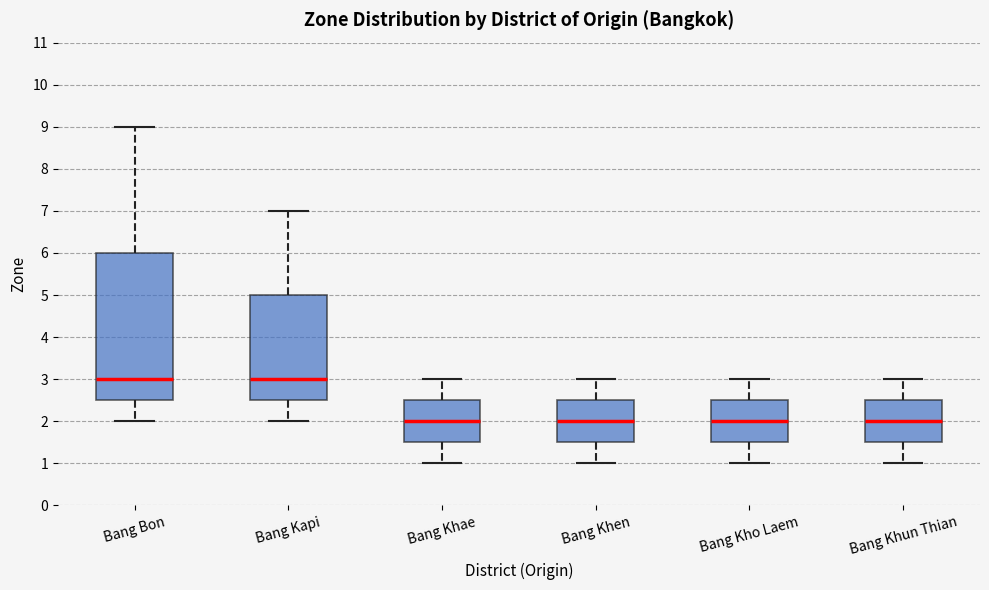

Where is the upper edge of the box for Bang Kho Laem on the y-axis? The values are not printed on the chart, so give them approximately, as read against the axis.

2.5